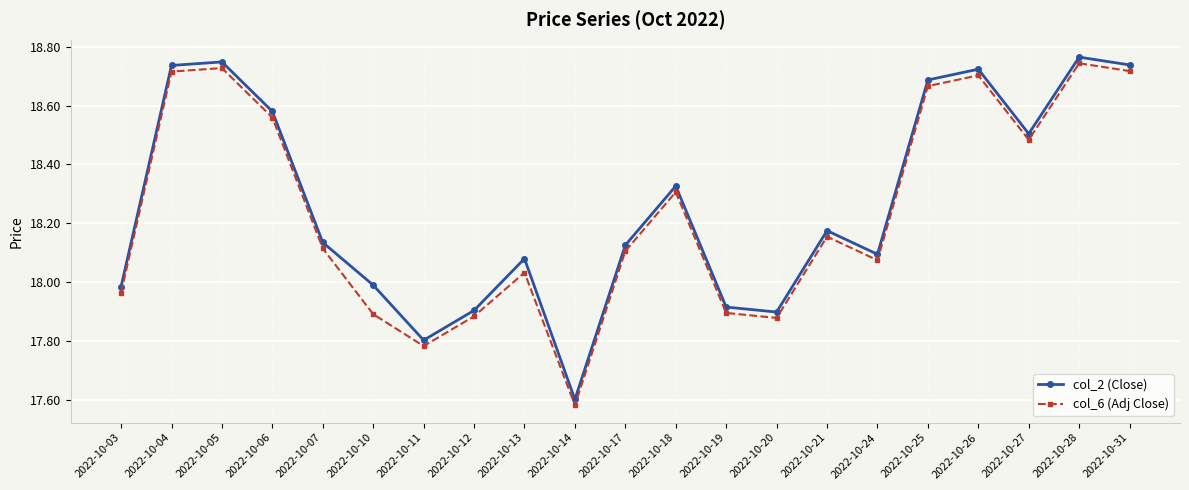

Which series has the largest total across all categories?

col_2 (Close)